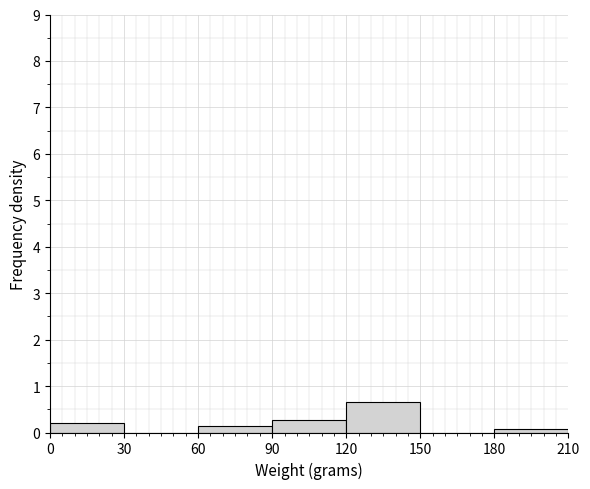

Which range on the x-axis has the tallest bar?

120 to 150